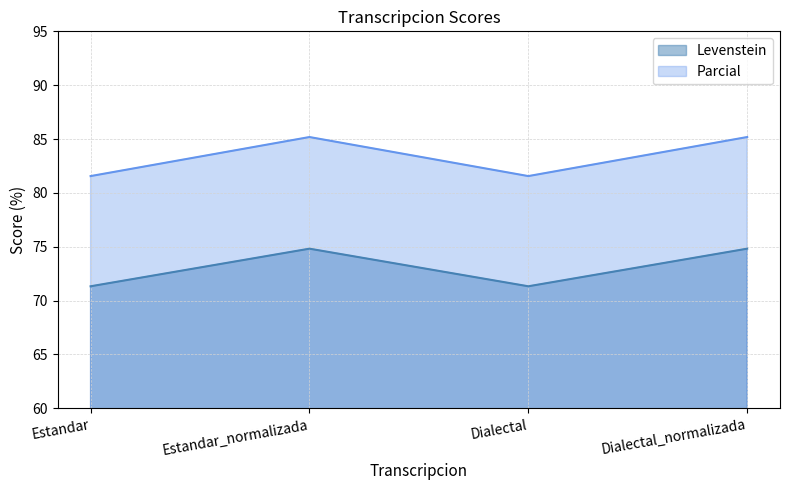

How many series are shown in this chart?

2